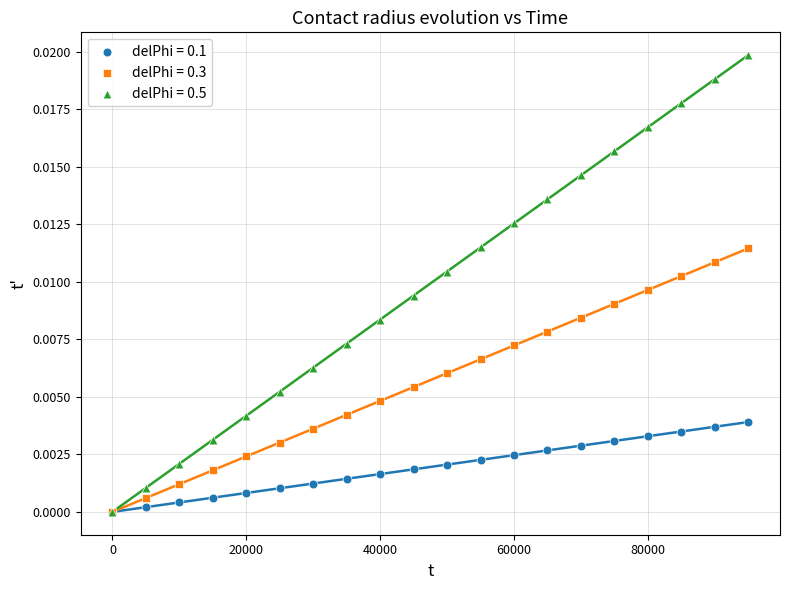

What are all the series names shown in the legend?

delPhi = 0.1, delPhi = 0.3, delPhi = 0.5